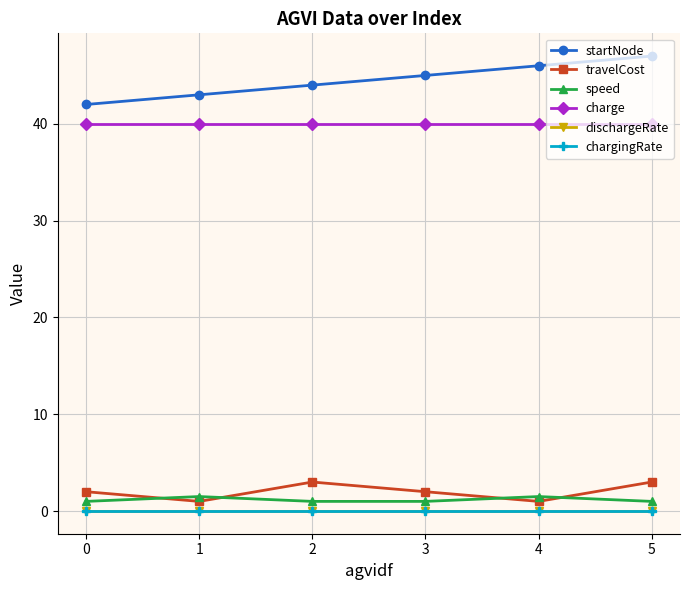

What is the value of the charge point at the 4th from the left?

40.0